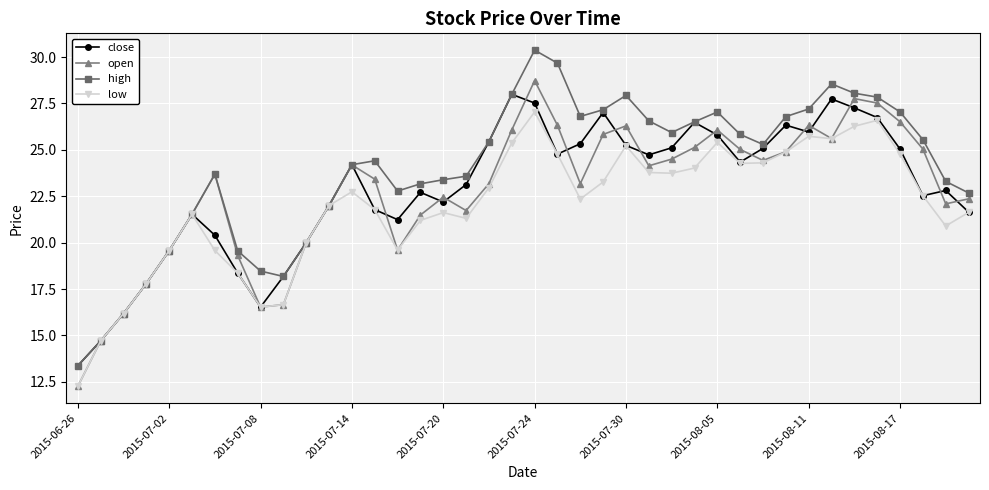

What is the value of the close point at the 22nd from the left?

24.8